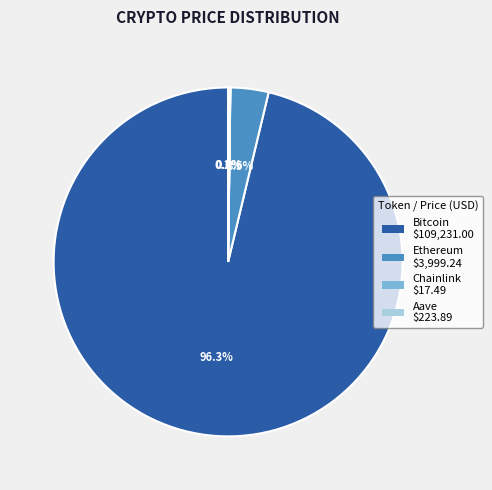

To the nearest percent, what is the difference between the largest and smallest slice percentages?

96%